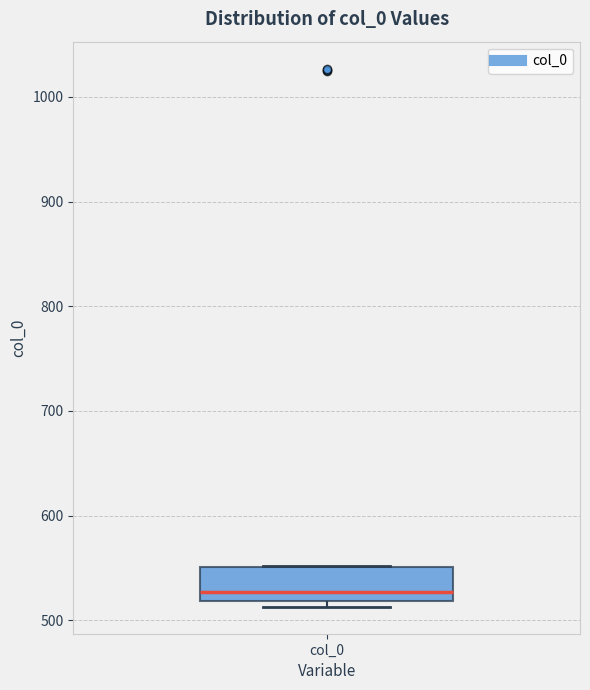

Read this box plot against the y-axis: the position of the median line, the range covered by the box, and the ends of both whiskers. The values are not printed on the chart, so give them approximately, as read against the axis.

median 530, box 520 to 550, whiskers 510 to 550